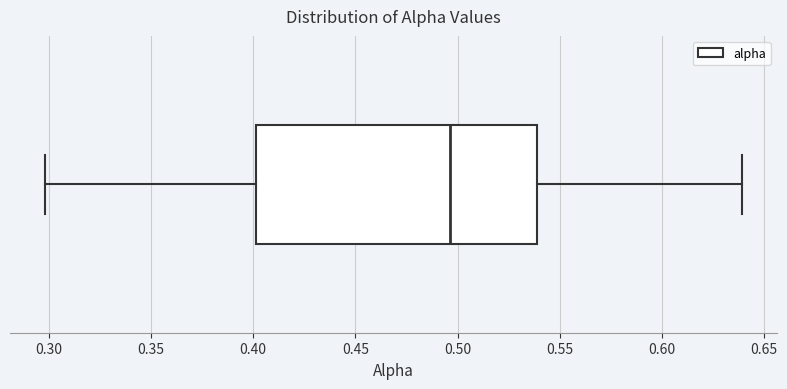

Read this box plot against the x-axis: the position of the median line, the range covered by the box, and the ends of both whiskers. The values are not printed on the chart, so give them approximately, as read against the axis.

median 0.495, box 0.400 to 0.540, whiskers 0.300 to 0.640